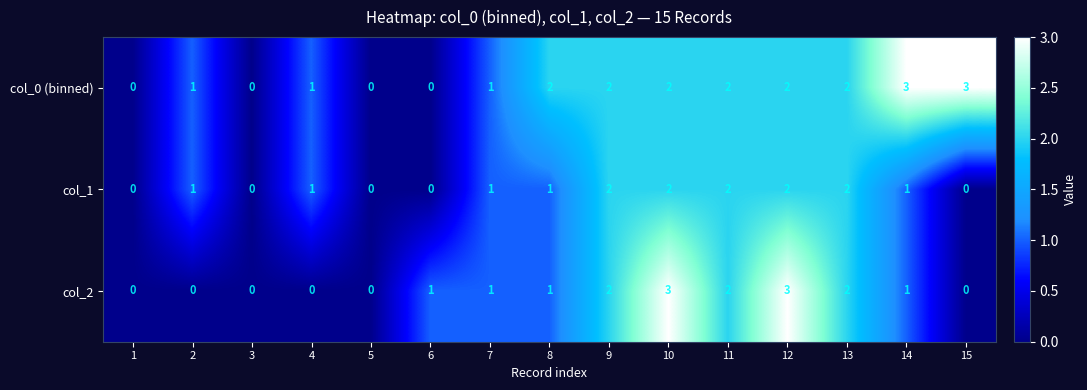

What is the sum of the col_0 (binned) values at 11 and 4?

3